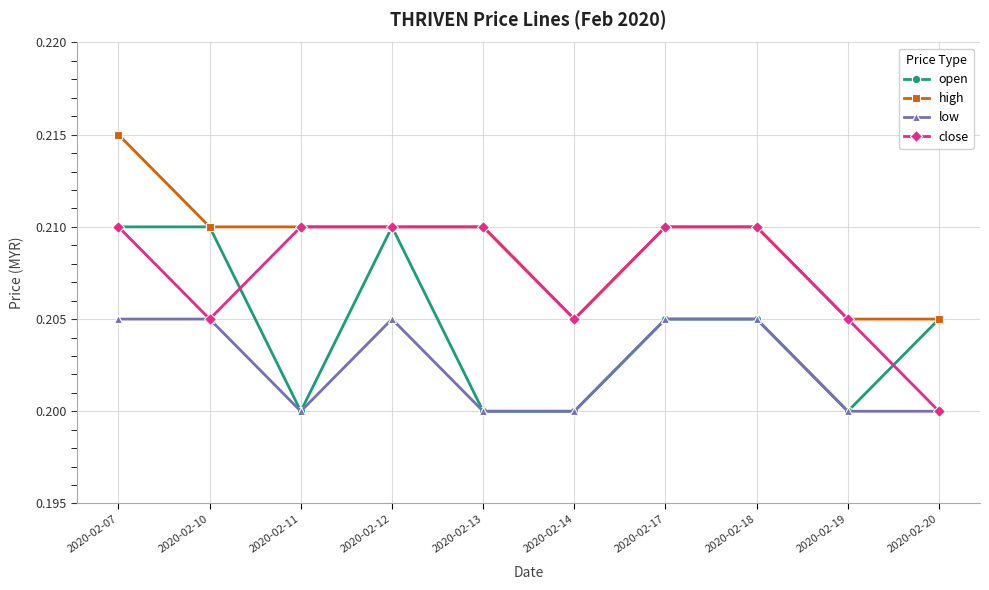

Is this an area chart (filled region under the line)?

No